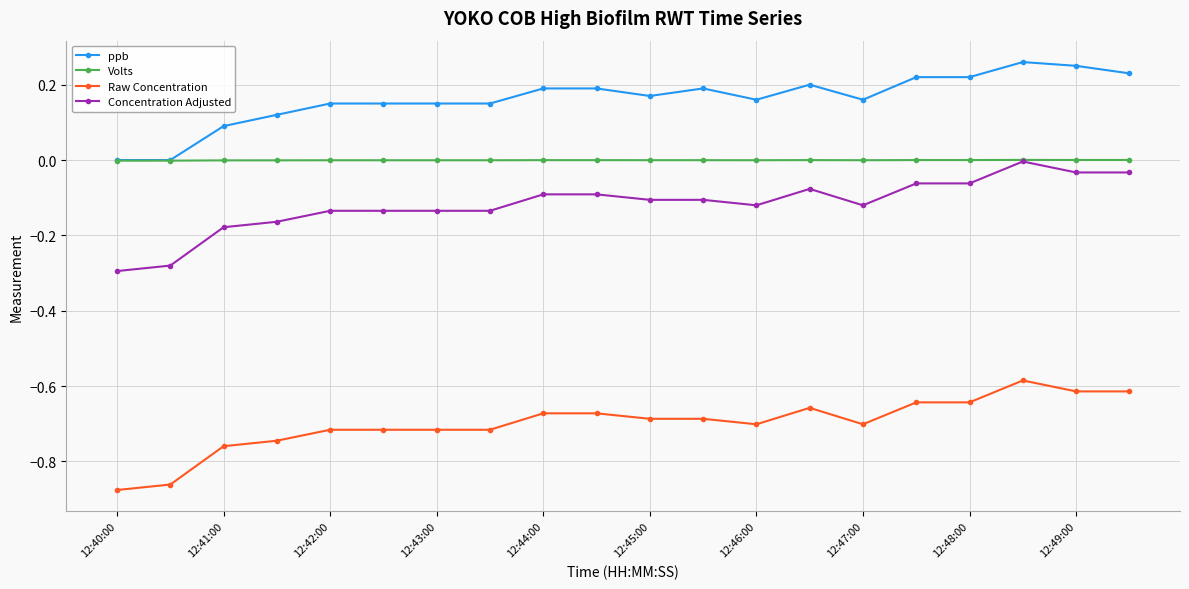

What are all the series names shown in the legend?

ppb, Volts, Raw Concentration, Concentration Adjusted